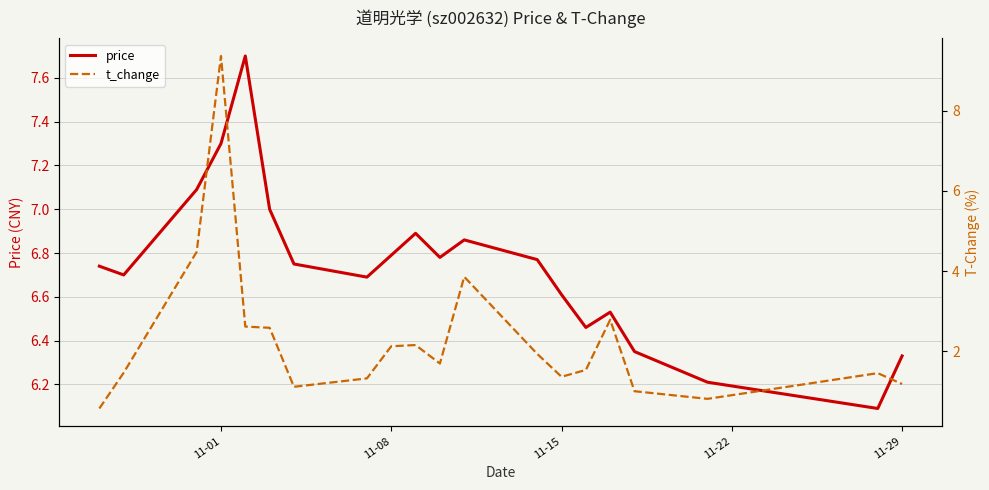

At how many categories does at least one series exceed 2?

20